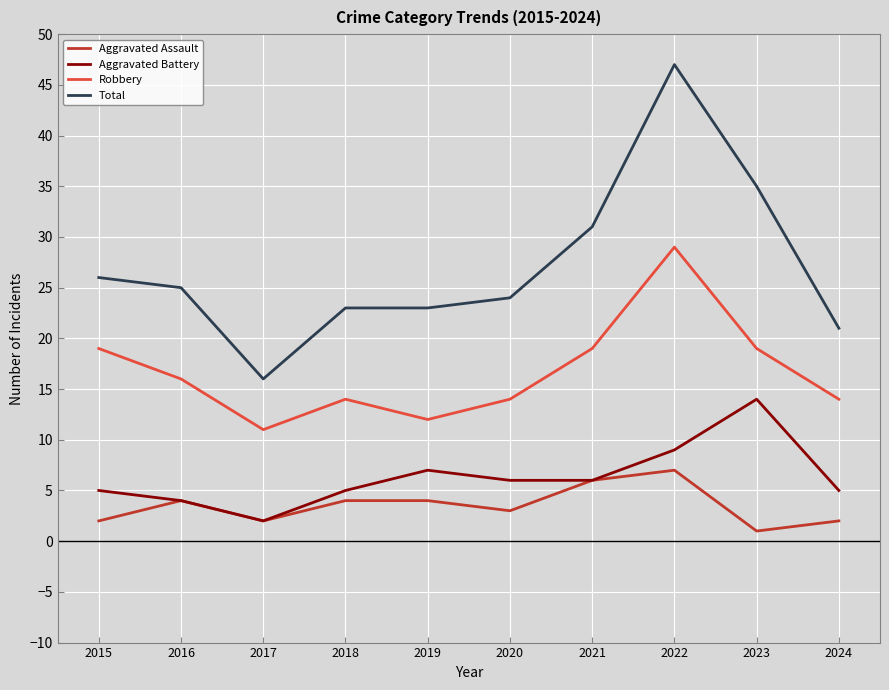

True or false: Aggravated Battery and Total cross at least once.

False